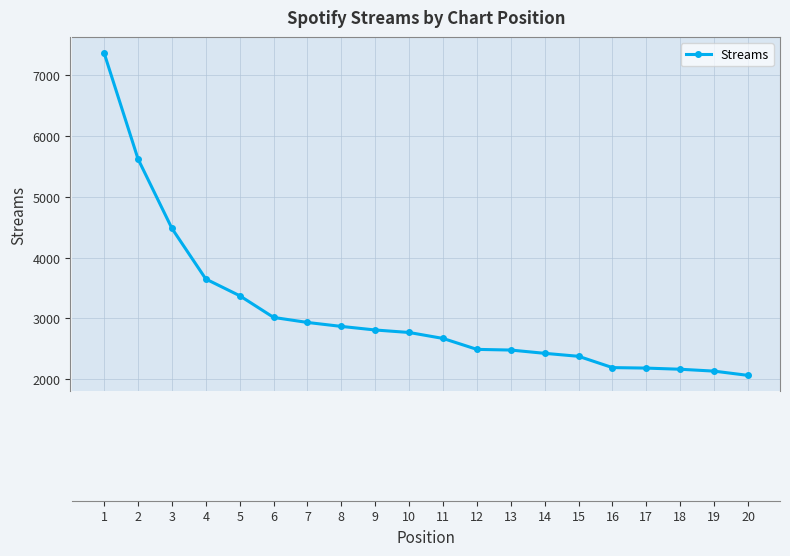

Which has a higher value, 10 or 6?

6